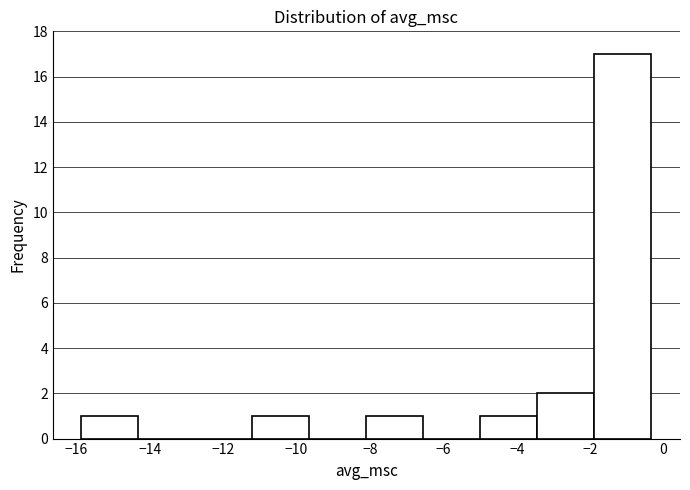

How tall is the bar that spans -8.0 to -6.6 on the x-axis? Neither the bar edges nor the heights are printed on the chart, so give them approximately, as read against the axes.

1